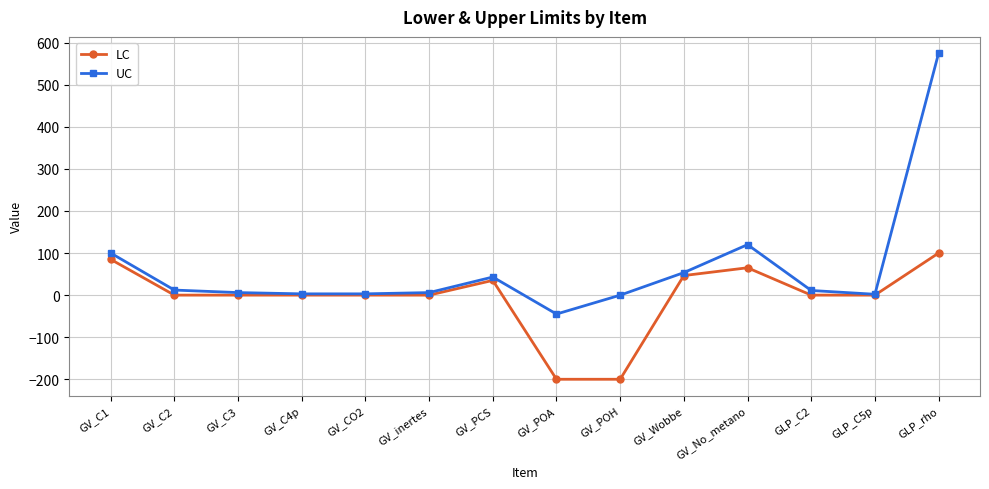

Rank the series by their average value, from lowest to highest.

LC, UC